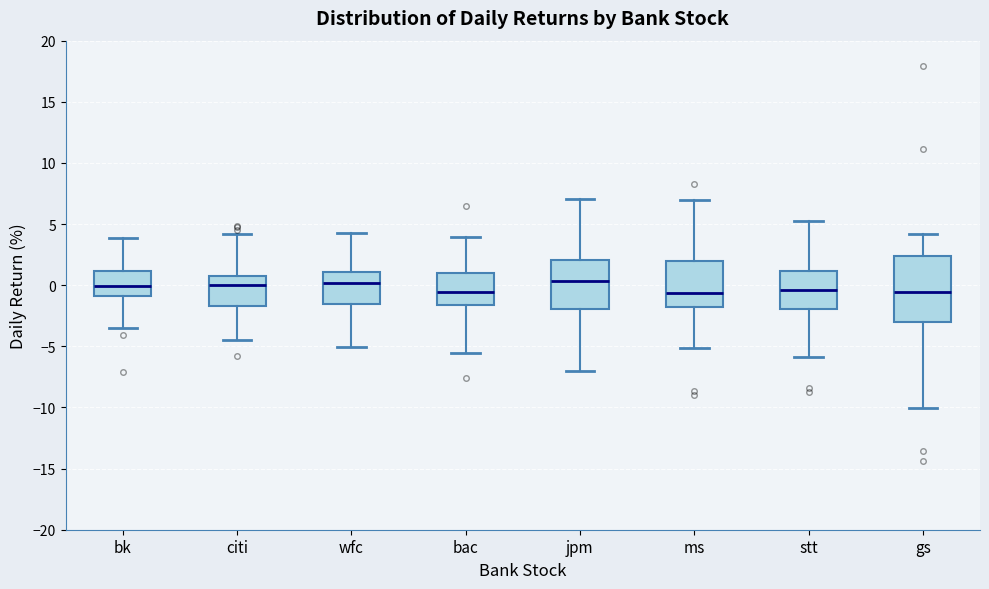

Reading left to right, transcribe this box plot: for each box, give where its median line is, the range the box spans, and where its two whiskers end, as read against the y-axis. The values are not printed on the chart, so give them approximately, as read against the axis.

bk: median 0.0, box -1.0 to 1.0, whiskers -3.5 to 4.0
citi: median 0.0, box -1.5 to 1.0, whiskers -4.5 to 4.0
wfc: median 0.0, box -1.5 to 1.0, whiskers -5.0 to 4.5
bac: median -0.5, box -1.5 to 1.0, whiskers -5.5 to 4.0
jpm: median 0.5, box -2.0 to 2.0, whiskers -7.0 to 7.0
ms: median -0.5, box -1.5 to 2.0, whiskers -5.0 to 7.0
stt: median -0.5, box -2.0 to 1.0, whiskers -6.0 to 5.0
gs: median -0.5, box -3.0 to 2.5, whiskers -10.0 to 4.0